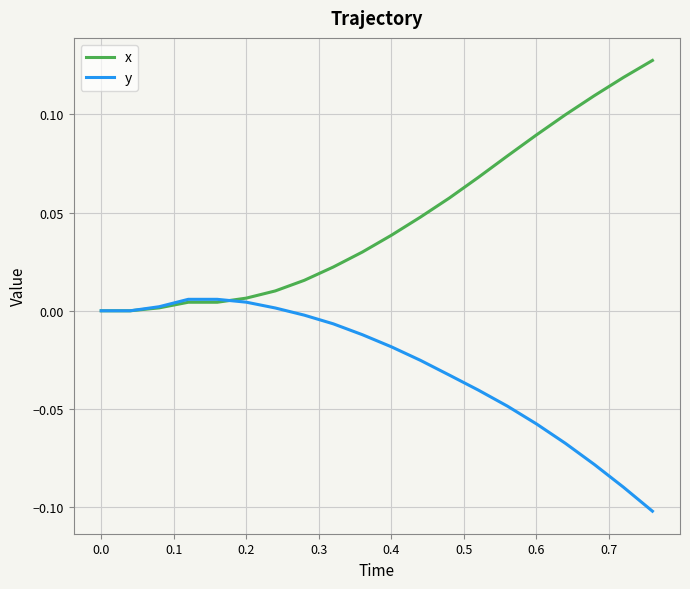

List the series in order of their overall mean, lowest first.

y, x